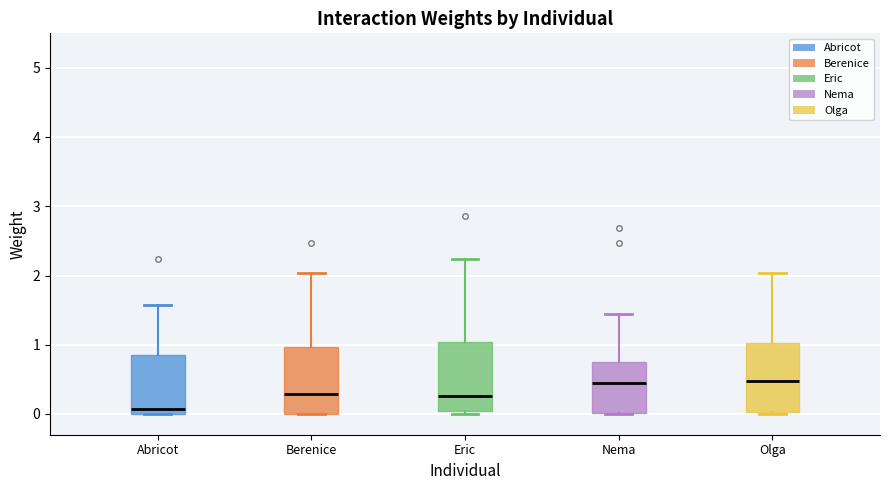

Reading left to right, read every box against the y-axis: the position of its median line, the range the box covers, and the ends of its whiskers. The values are not printed on the chart, so give them approximately, as read against the axis.

Abricot: median 0.1, box 0.0 to 0.8, whiskers 0.0 to 1.6
Berenice: median 0.3, box 0.0 to 1.0, whiskers 0.0 to 2.0
Eric: median 0.3, box 0.0 to 1.0, whiskers 0.0 (just below the box's lower edge) to 2.2
Nema: median 0.4, box 0.0 to 0.8, whiskers 0.0 to 1.4
Olga: median 0.5, box 0.0 to 1.0, whiskers 0.0 (just below the box's lower edge) to 2.0